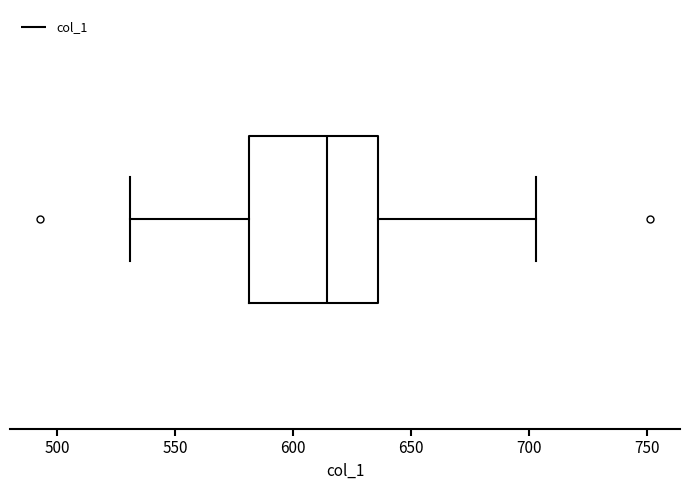

Transcribe this box plot: give where the median line is, the range the box spans, and where the two whiskers end, as read against the x-axis. The values are not printed on the chart, so give them approximately, as read against the axis.

median 615, box 580 to 635, whiskers 530 to 705